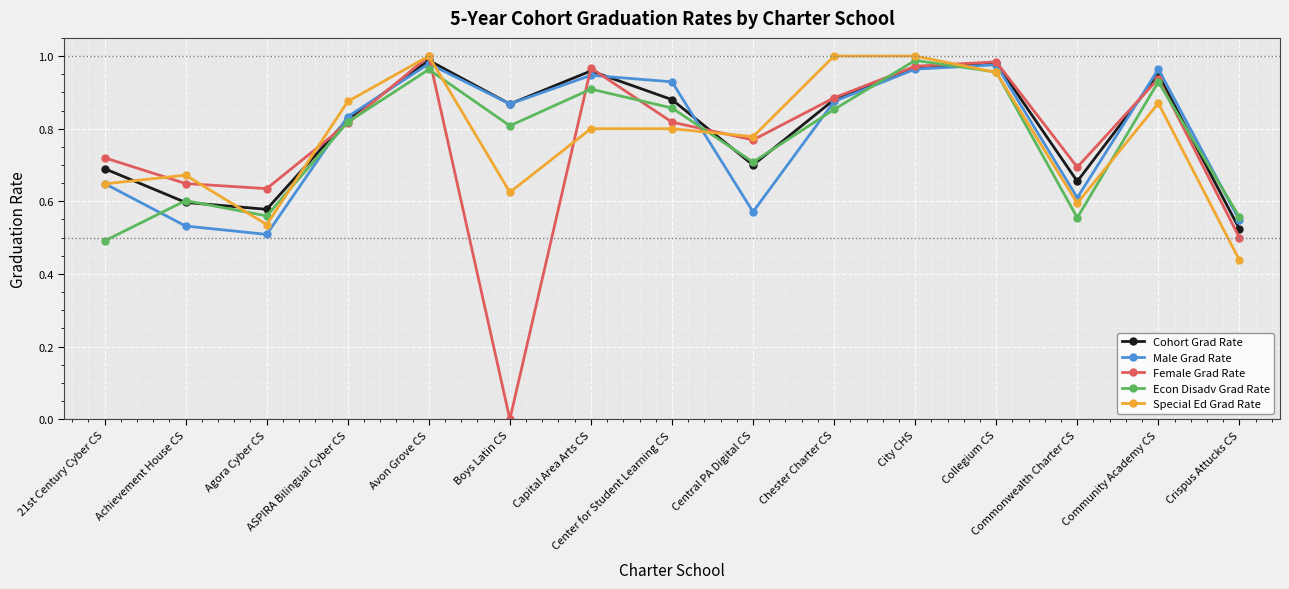

In Econ Disadv Grad Rate, how many points are lower than both neighbors (excluding endpoints)?

4